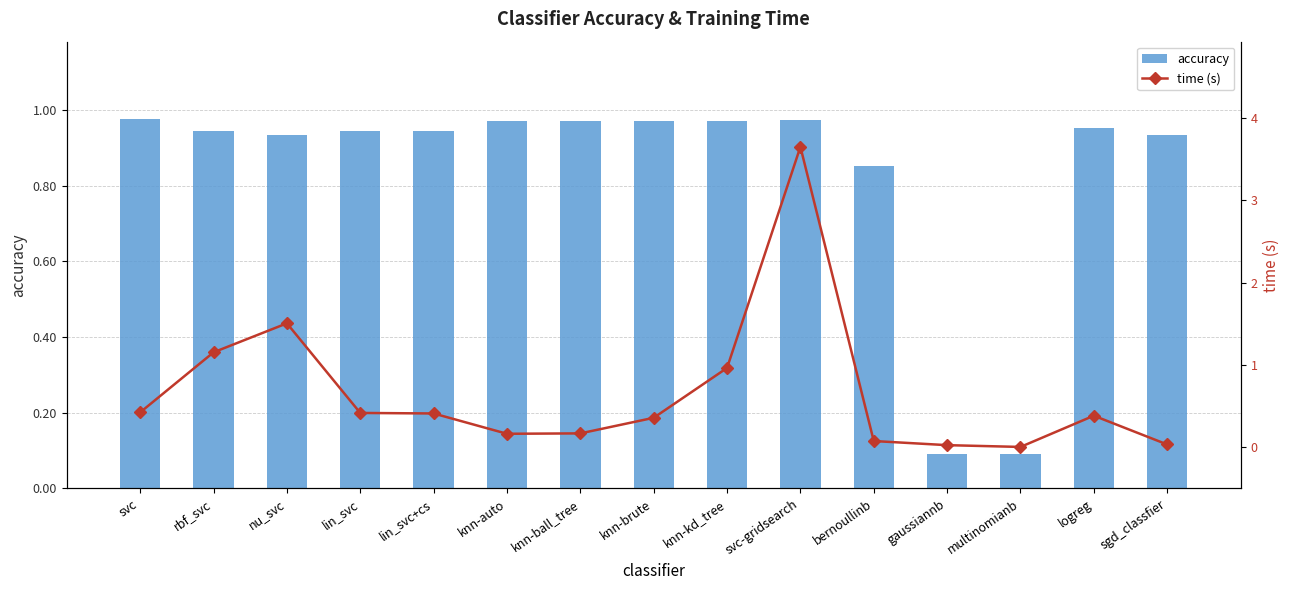

At which label is time (s) closest to 1?

knn-kd_tree